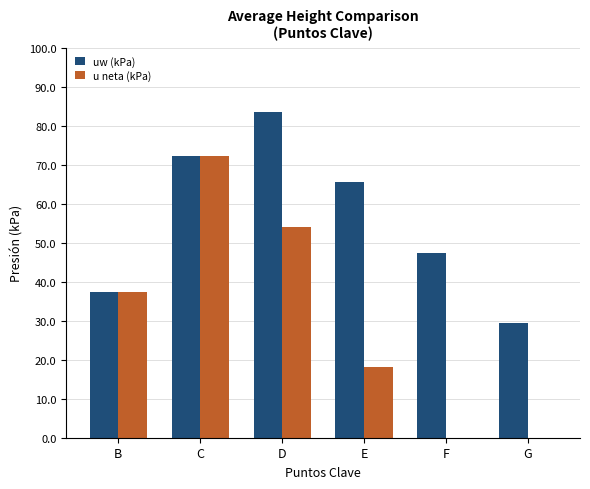

Reading right to left, transcribe all the data shown in this chart.

uw (kPa): G=29.4	F=47.5	E=65.5	D=83.6	C=72.2	B=37.3
u neta (kPa): G=0.0	F=0.0	E=18.1	D=54.2	C=72.2	B=37.3